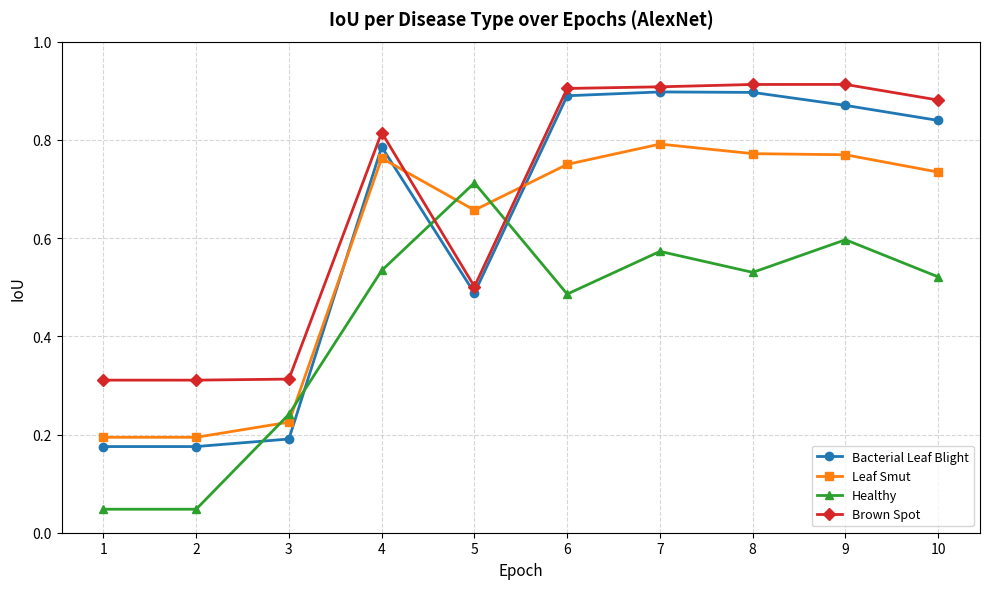

How many data points does each series have?

10